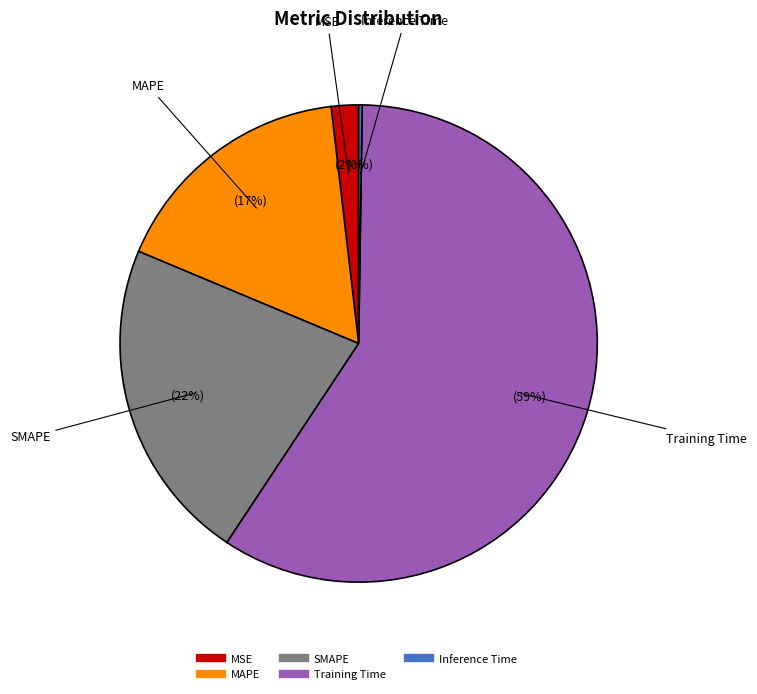

The MAPE slice represents 5% of the pie. True or false?

False